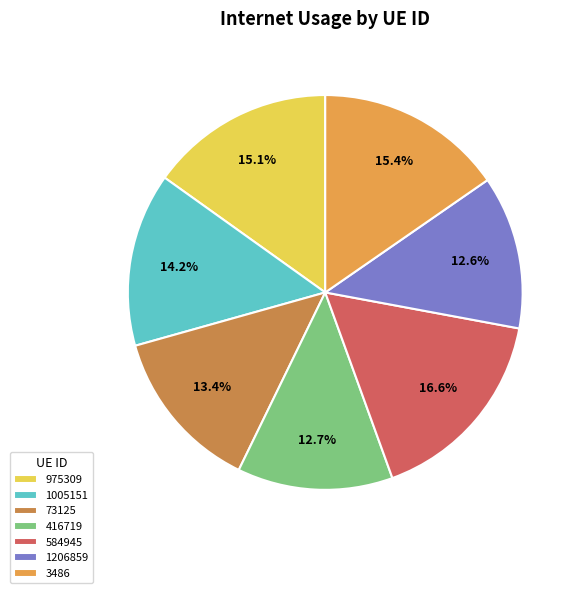

What percentage is NOT represented by 584945?

83.4%